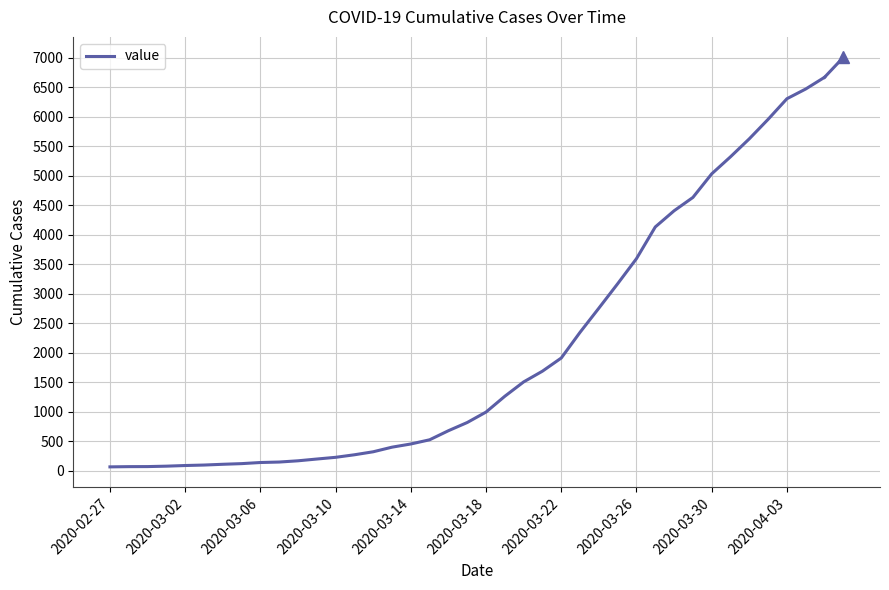

What is the greatest value displayed?

6666